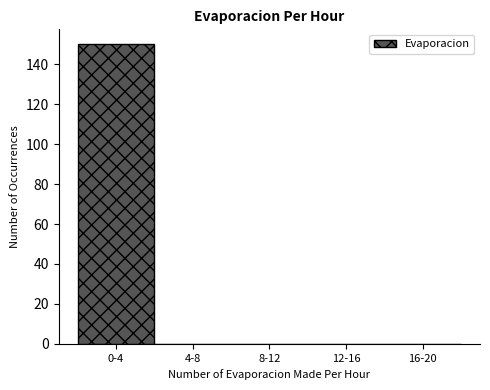

Reading left to right, extract all data points from this chart.

0-4=150	4-8=0	8-12=0	12-16=0	16-20=0